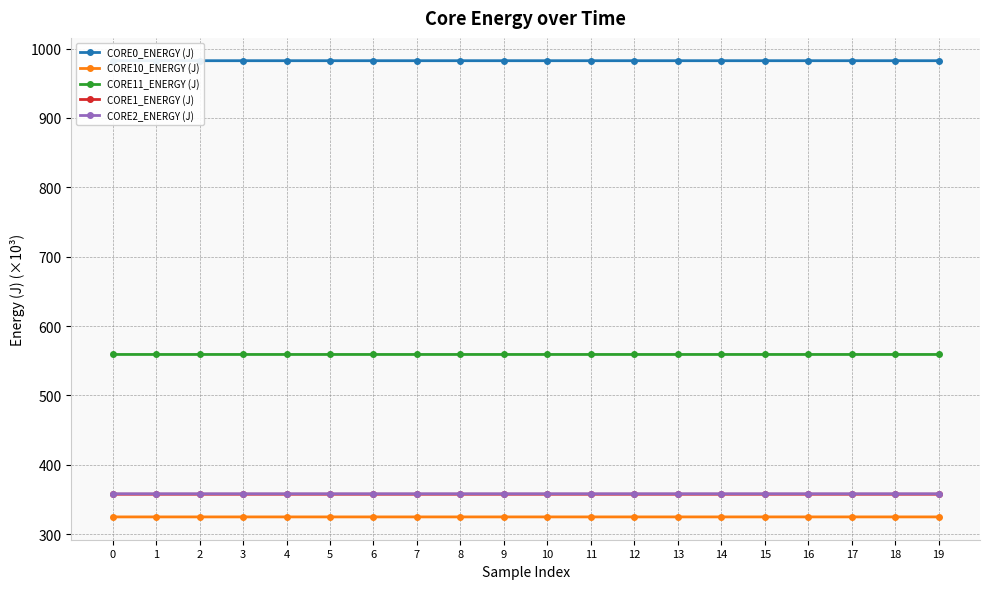

Count the CORE0_ENERGY (J) values in the range 982 to 983.

20